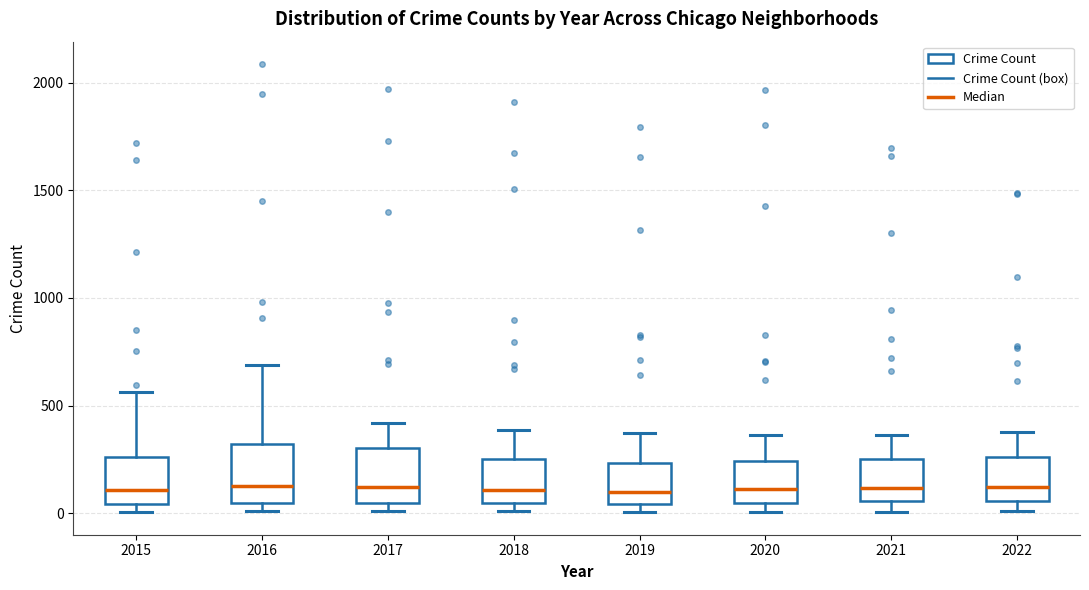

Reading left to right, transcribe this box plot: for each box, give where its median line is, the range the box spans, and where its two whiskers end, as read against the y-axis. The values are not printed on the chart, so give them approximately, as read against the axis.

2015: median 100, box 50 to 250, whiskers 0 to 550
2016: median 150, box 50 to 300, whiskers 0 to 700
2017: median 100, box 50 to 300, whiskers 0 to 400
2018: median 100, box 50 to 250, whiskers 0 to 400
2019: median 100, box 50 to 250, whiskers 0 to 400
2020: median 100, box 50 to 250, whiskers 0 to 350
2021: median 100, box 50 to 250, whiskers 0 to 350
2022: median 100, box 50 to 250, whiskers 0 to 400